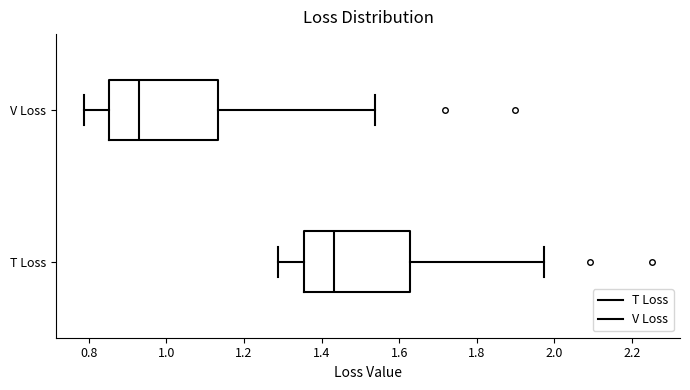

Where does the left whisker of the box for V Loss end on the x-axis? The values are not printed on the chart, so give them approximately, as read against the axis.

0.78